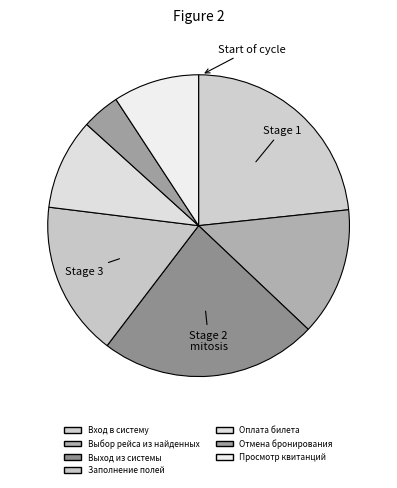

Count the number of slices in the pie.

7